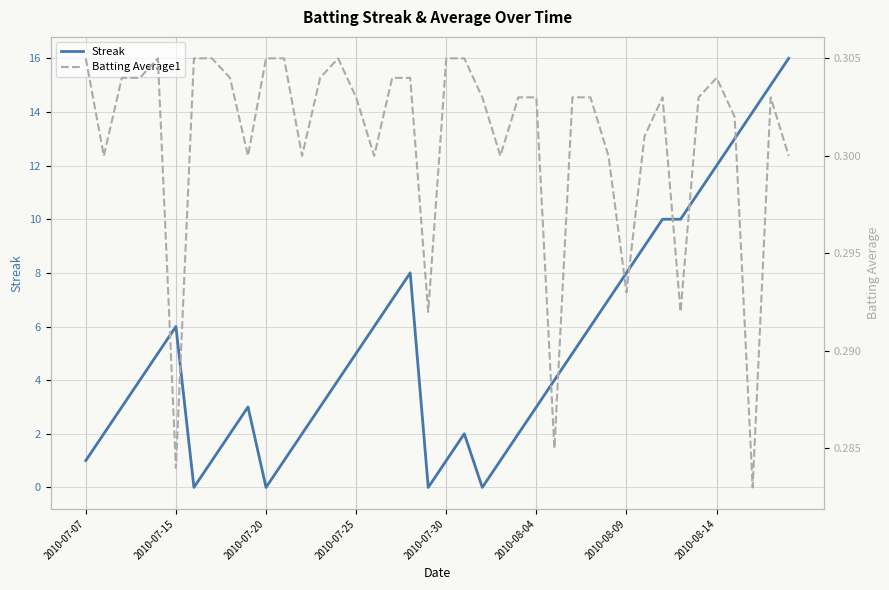

Reading left to right, extract all data points from this chart.

Streak: 1.0	2.0	3.0	4.0	5.0	6.0	0.0	1.0	2.0	3.0	0.0	1.0	2.0	3.0	4.0	5.0	6.0	7.0	8.0	0.0	1.0	2.0	0.0	1.0	2.0	3.0	4.0	5.0	6.0	7.0	8.0	9.0	10.0	10.0	11.0	12.0	13.0	14.0	15.0	16.0
Batting Average1: 0.3	0.3	0.3	0.3	0.3	0.3	0.3	0.3	0.3	0.3	0.3	0.3	0.3	0.3	0.3	0.3	0.3	0.3	0.3	0.3	0.3	0.3	0.3	0.3	0.3	0.3	0.3	0.3	0.3	0.3	0.3	0.3	0.3	0.3	0.3	0.3	0.3	0.3	0.3	0.3